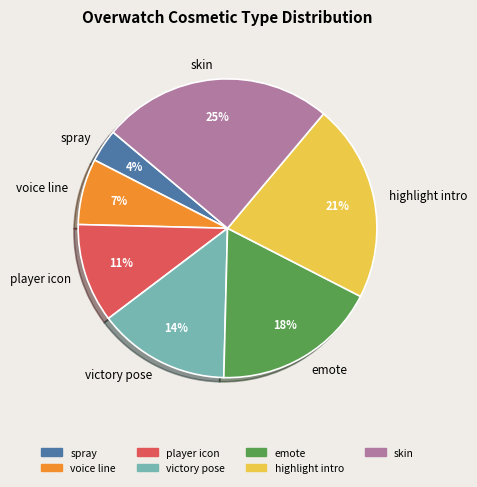

Which has a higher value, emote or victory pose?

emote